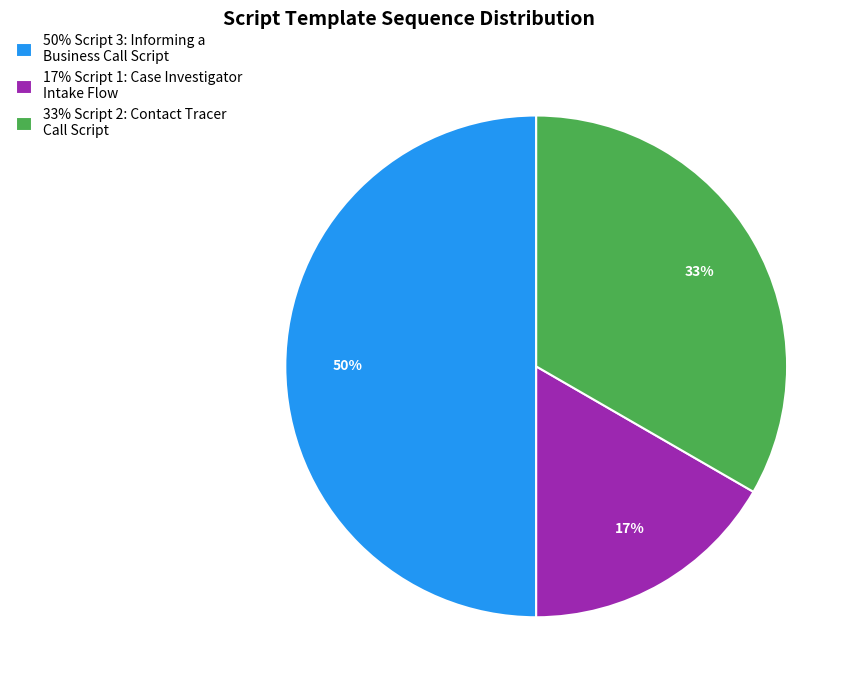

Between 50% Script 3: Informing a Business Call Script and 17% Script 1: Case Investigator Intake Flow, which is larger?

50% Script 3: Informing a Business Call Script